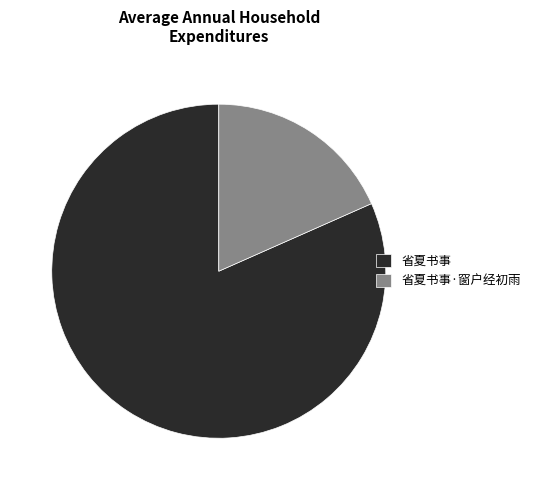

Rank the categories by value from highest to lowest.

省夏书事, 省夏书事·窗户经初雨